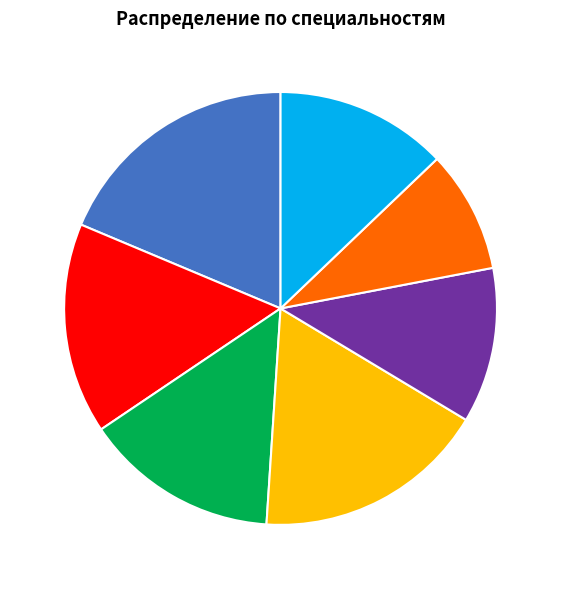

Does any single category account for the majority?

No